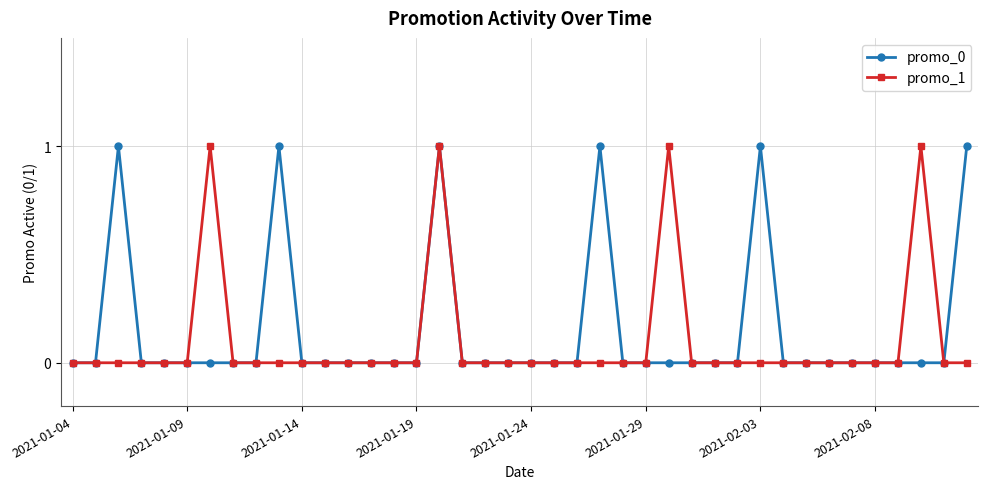

List the series in order of their overall mean, lowest first.

promo_1, promo_0